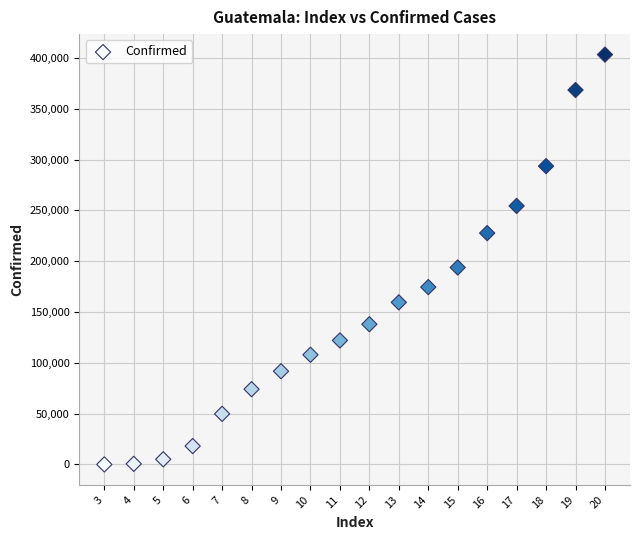

What Y value in the scatter plot is closest to 201693?

193834